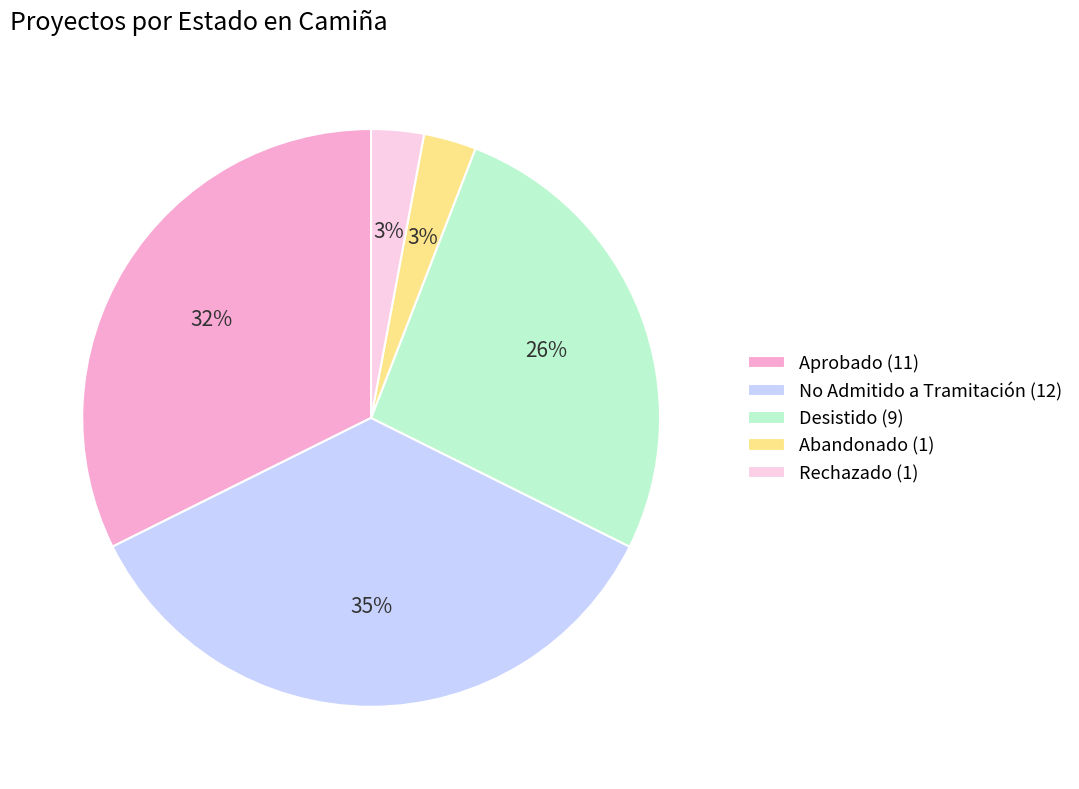

To the nearest percent, what is the difference between the largest and smallest slice percentages?

32%